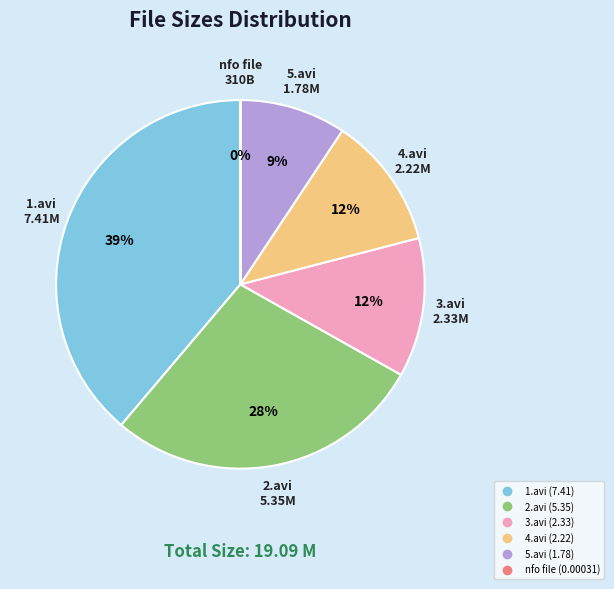

Is there a majority slice in this chart?

No